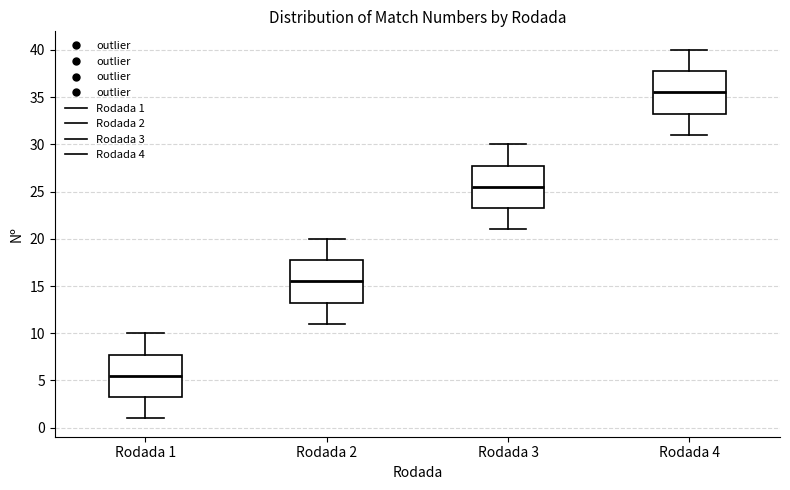

Reading left to right, transcribe this box plot: for each box, give where its median line is, the range the box spans, and where its two whiskers end, as read against the y-axis. The values are not printed on the chart, so give them approximately, as read against the axis.

Rodada 1: median 5.5, box 3.5 to 8.0, whiskers 1.0 to 10.0
Rodada 2: median 15.5, box 13.5 to 18.0, whiskers 11.0 to 20.0
Rodada 3: median 25.5, box 23.5 to 28.0, whiskers 21.0 to 30.0
Rodada 4: median 35.5, box 33.5 to 38.0, whiskers 31.0 to 40.0